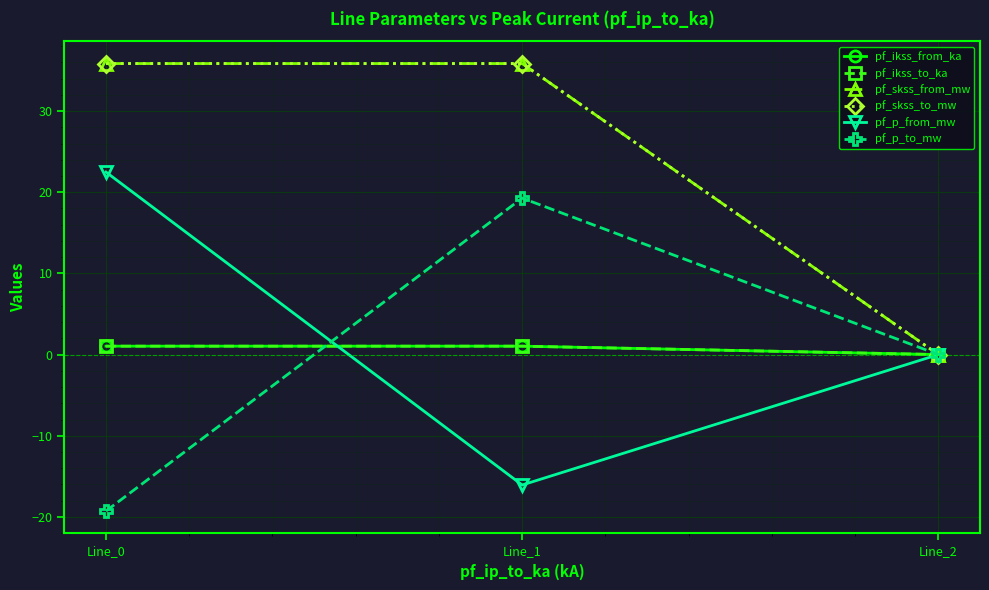

Is this an area chart (filled region under the line)?

No